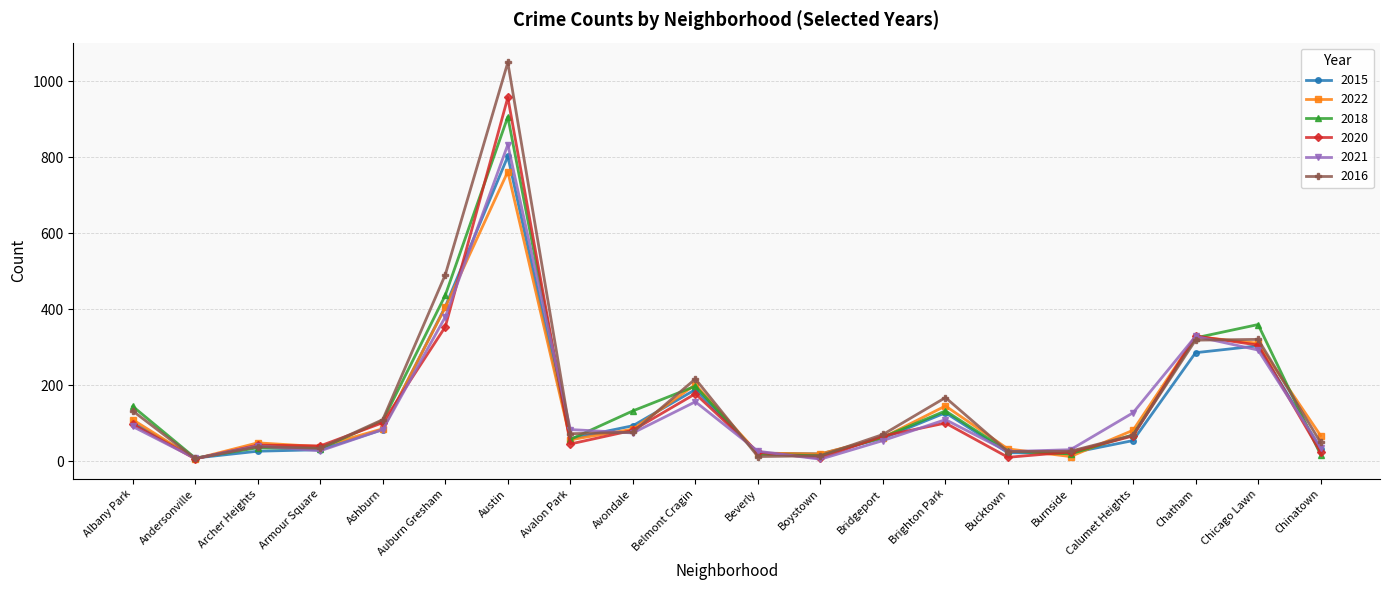

What is the minimum value for 2018?

9